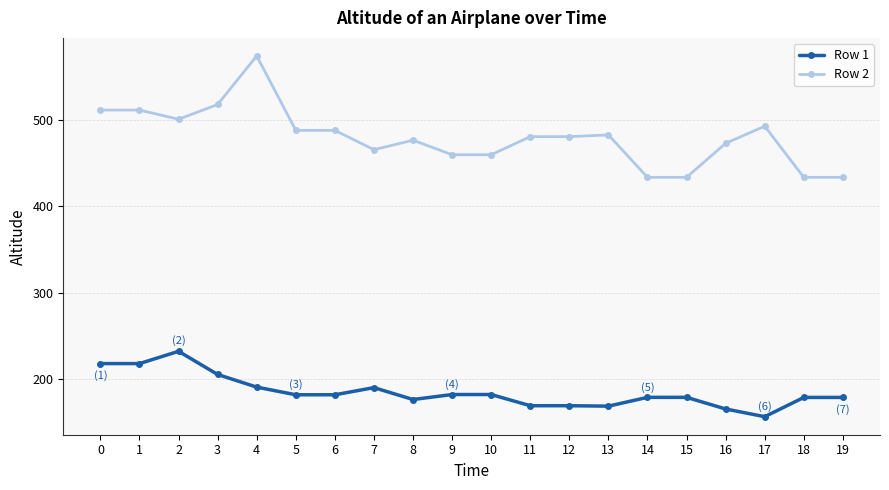

True or false: Row 2 and Row 1 cross at least once.

False